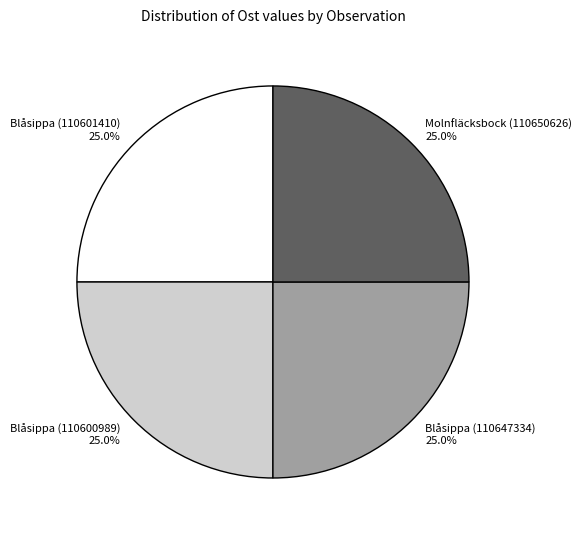

Combined, what portion of the pie is Molnfläcksbock (110650626) and Blåsippa (110600989)?

50.0%